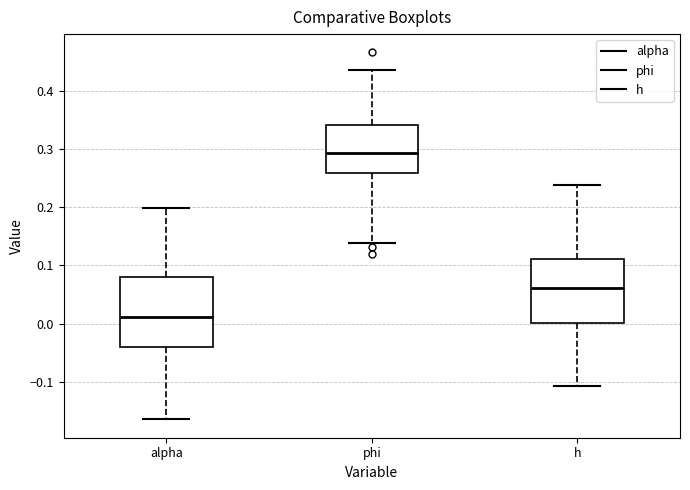

Where is the upper edge of the box for alpha on the y-axis? The values are not printed on the chart, so give them approximately, as read against the axis.

0.08